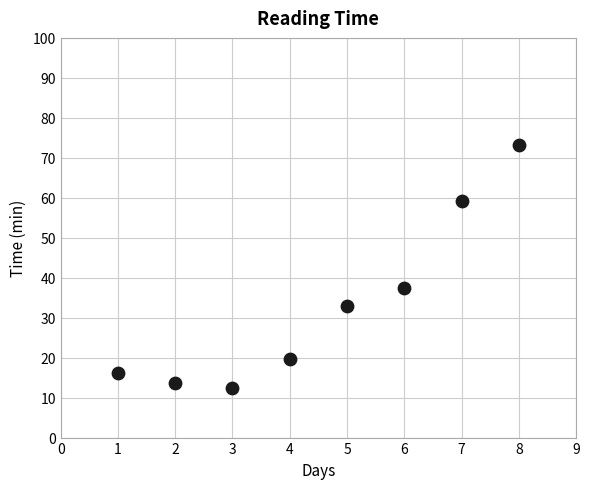

What is the average Y value?

33.1